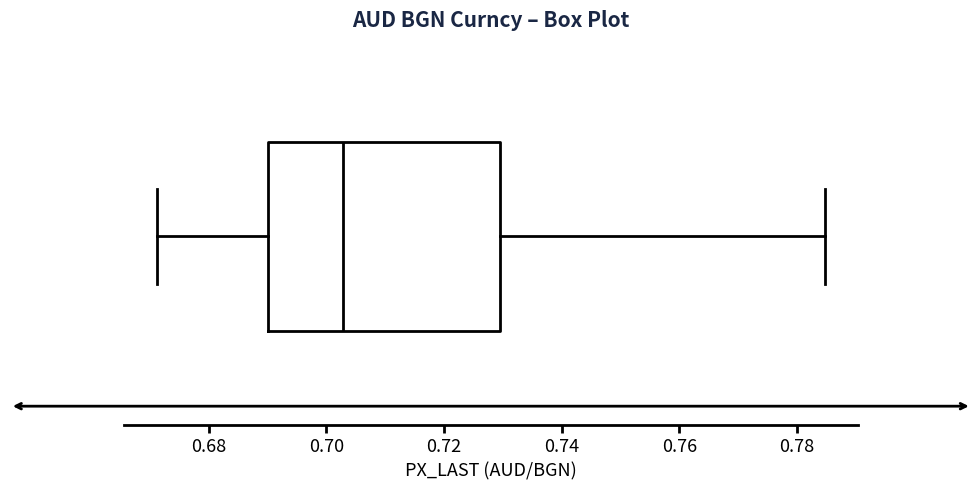

Read this box plot against the x-axis: the position of the median line, the range covered by the box, and the ends of both whiskers. The values are not printed on the chart, so give them approximately, as read against the axis.

median 0.702, box 0.690 to 0.730, whiskers 0.672 to 0.784